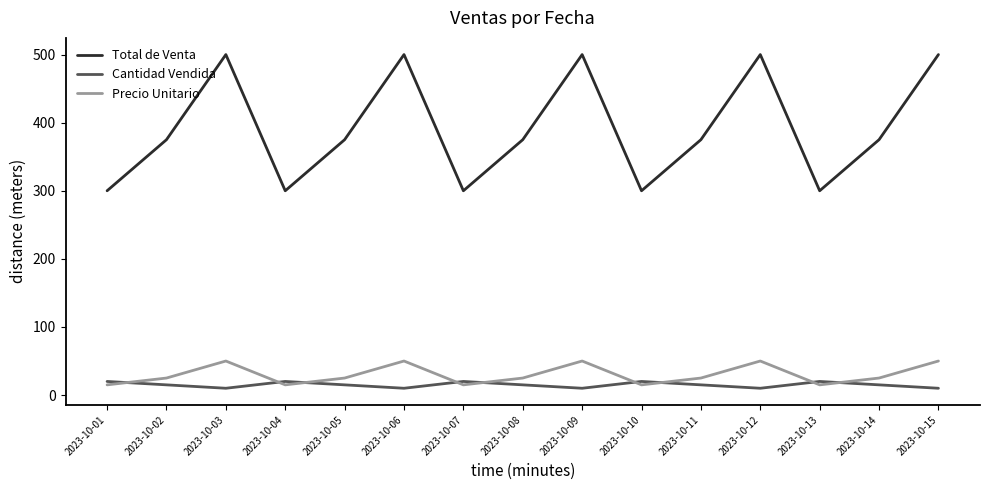

What is the difference between the highest and lowest values at 2023-10-13?

285